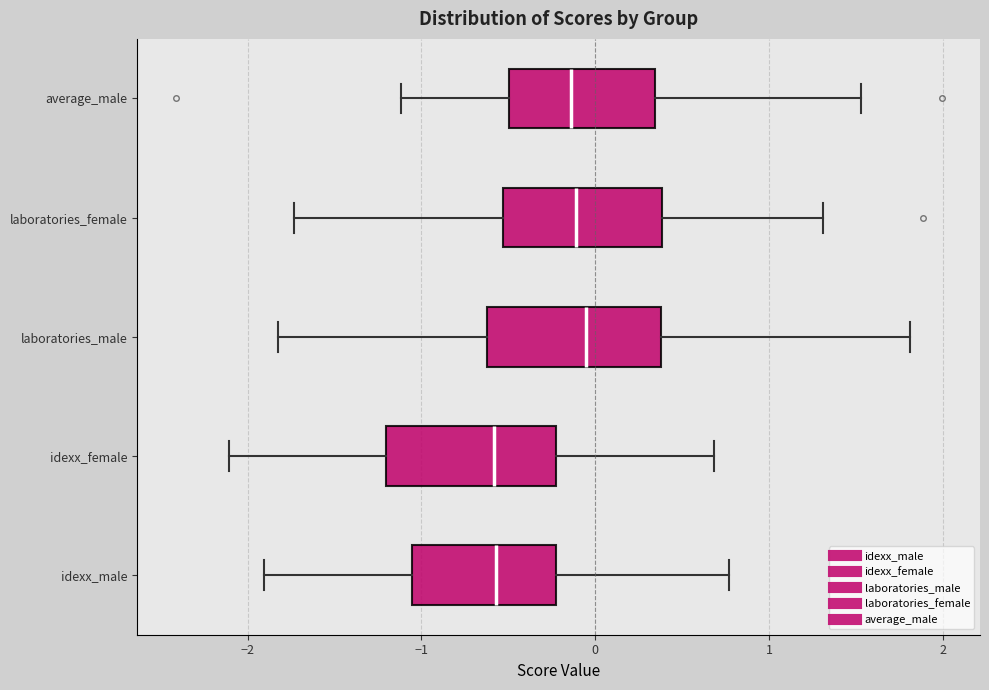

Reading bottom to top, transcribe this box plot: for each box, give where its median line is, the range the box spans, and where its two whiskers end, as read against the x-axis. The values are not printed on the chart, so give them approximately, as read against the axis.

idexx_male: median -0.6, box -1.1 to -0.2, whiskers -1.9 to 0.8
idexx_female: median -0.6, box -1.2 to -0.2, whiskers -2.1 to 0.7
laboratories_male: median -0.1, box -0.6 to 0.4, whiskers -1.8 to 1.8
laboratories_female: median -0.1, box -0.5 to 0.4, whiskers -1.7 to 1.3
average_male: median -0.1, box -0.5 to 0.3, whiskers -1.1 to 1.5